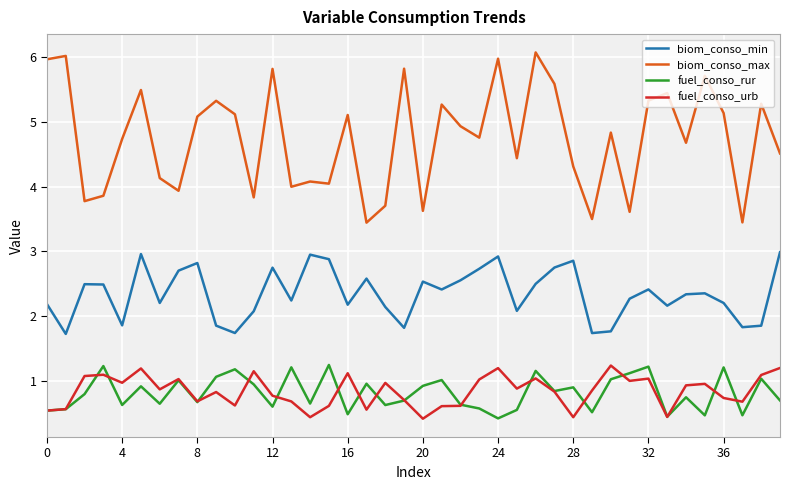

True or false: fuel_conso_urb and biom_conso_min intersect in this chart.

False